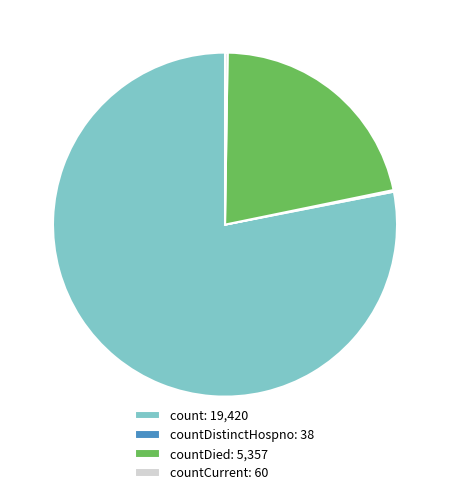

Which has a higher value, count: 19,420 or countDied: 5,357?

count: 19,420